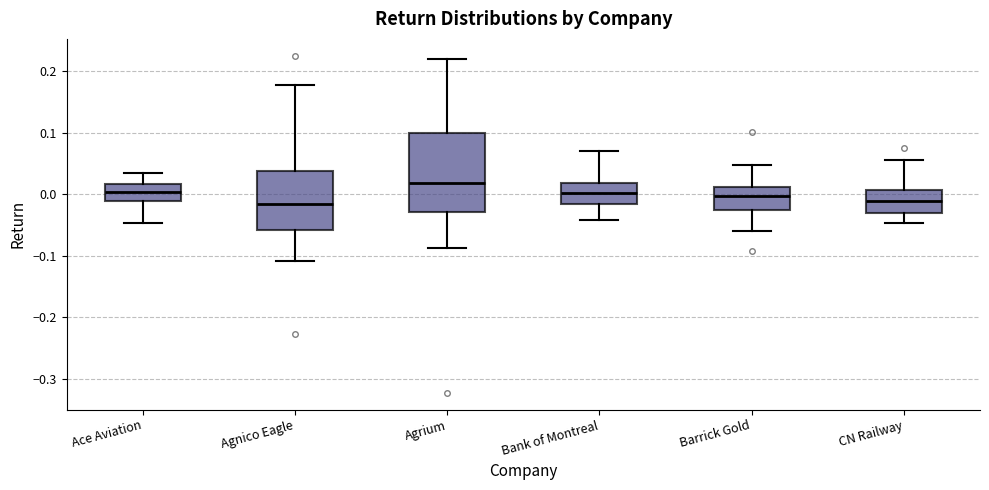

Comparing the boxes themselves (not the whiskers), which one is the tallest?

Agrium